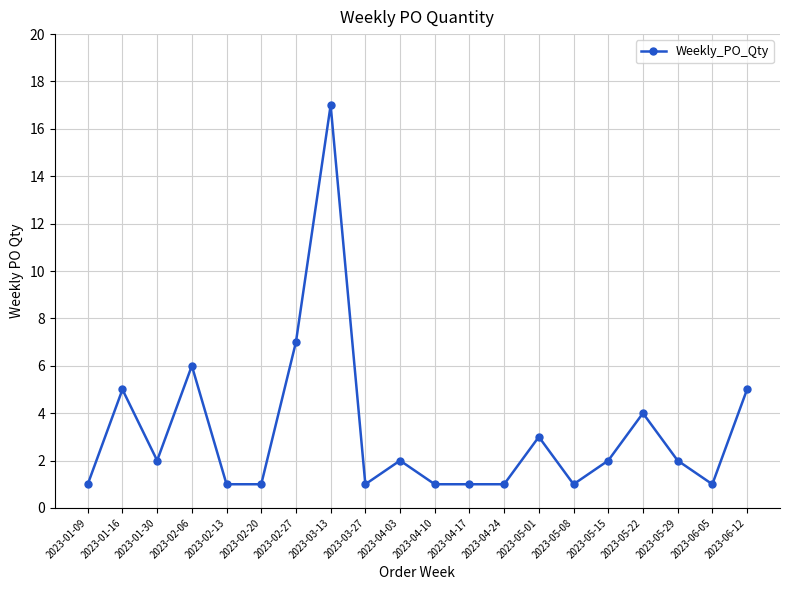

What is the minimum value shown in the chart?

1